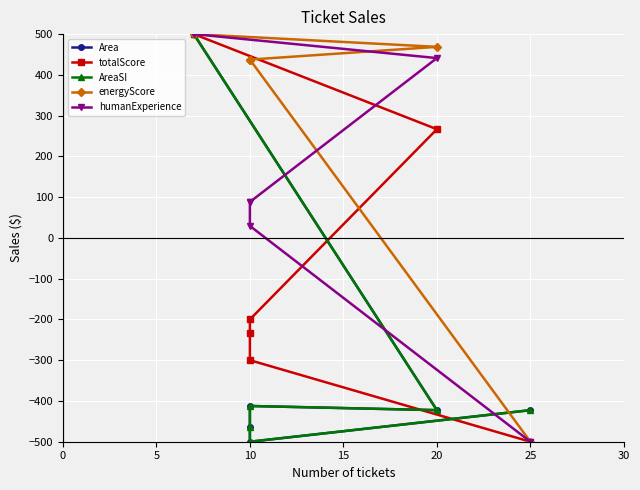

How many lines are shown in the chart?

5